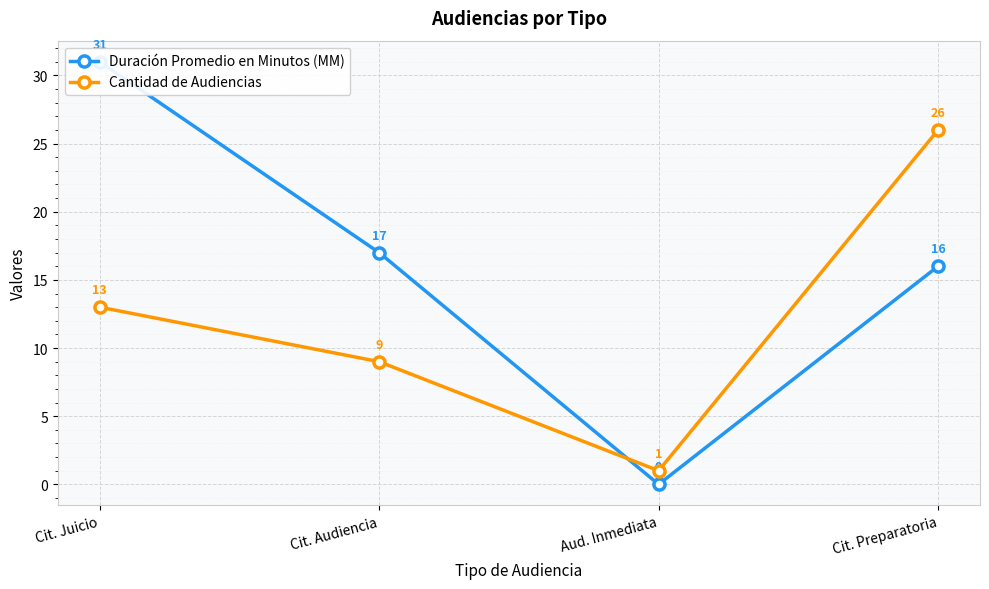

At which category does Cantidad de Audiencias reach its first local valley?

Aud. Inmediata